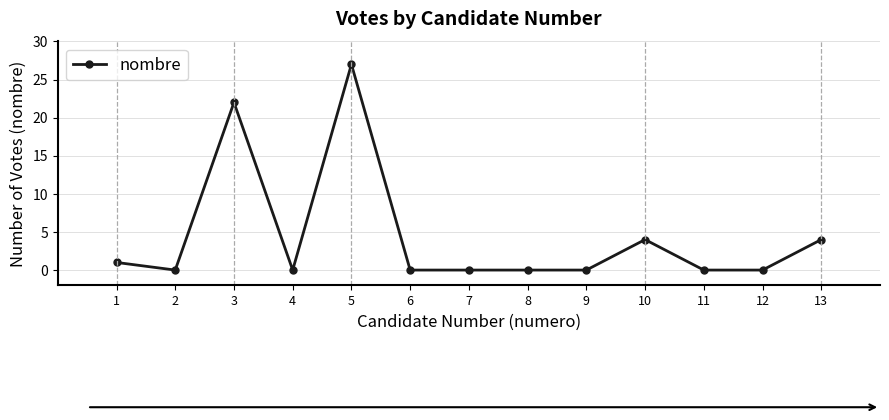

What is the difference between the maximum and minimum values?

27